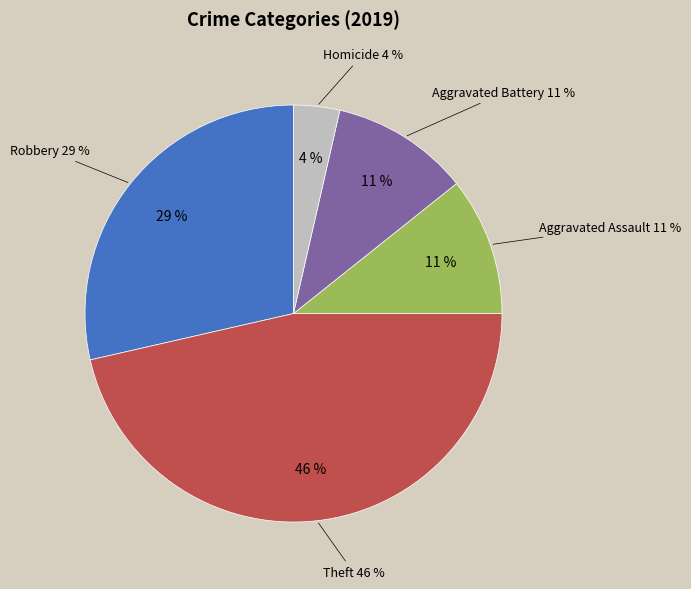

True or false: Homicide accounts for 15% of the total.

False